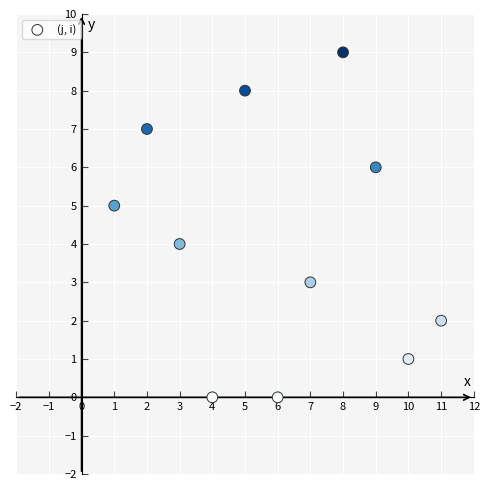

What is the average Y value?

4